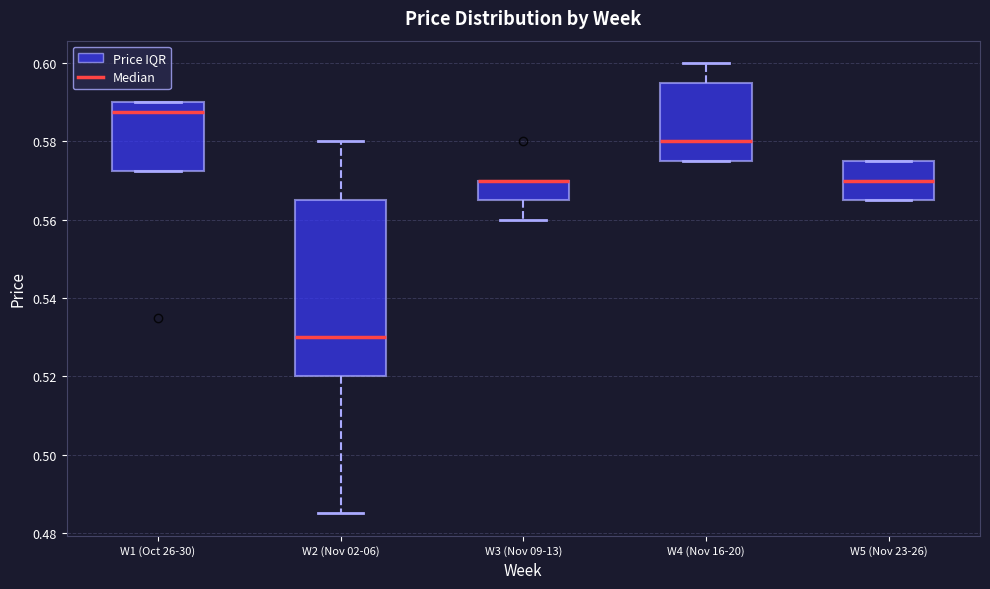

Where is the upper edge of the box for W5 (Nov 23-26) on the y-axis? The values are not printed on the chart, so give them approximately, as read against the axis.

0.576